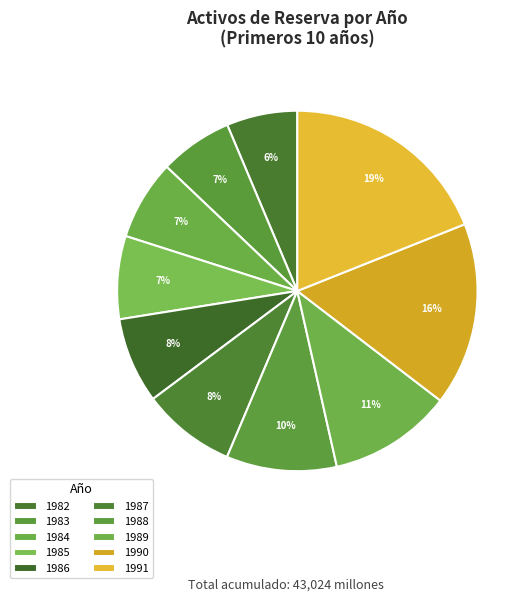

Count the number of slices in the pie.

10